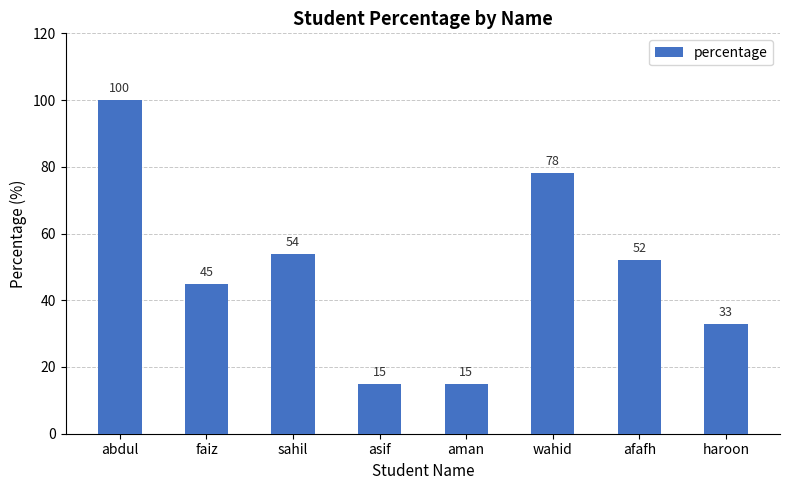

How many bars are there in total?

8